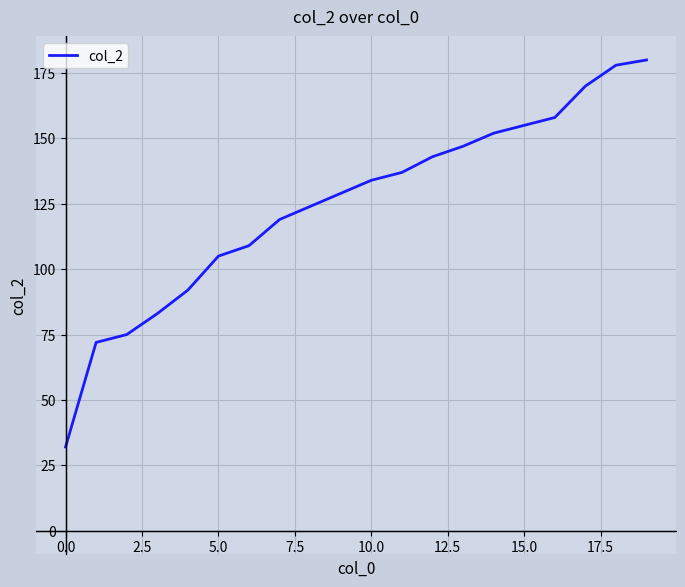

What is the smallest value displayed?

32